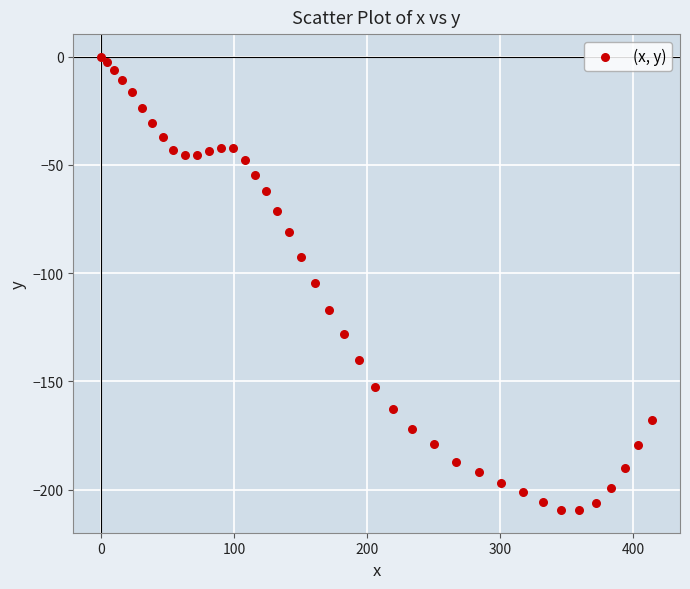

What is the range of Y values (max minus min)?

209.5